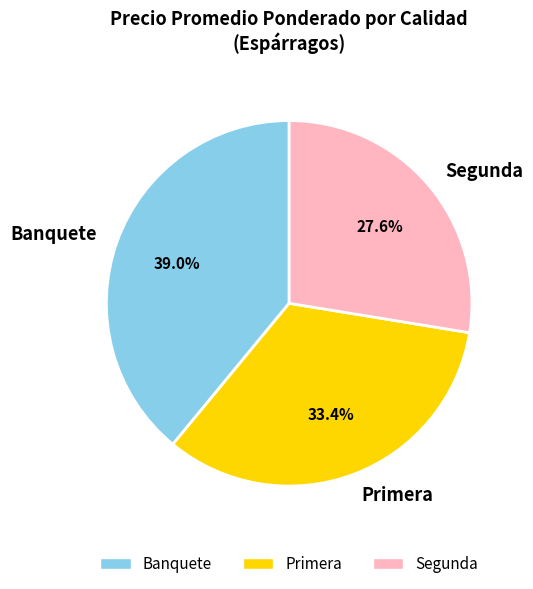

Approximately how many times larger is the value at Primera compared to Banquete?

0.9